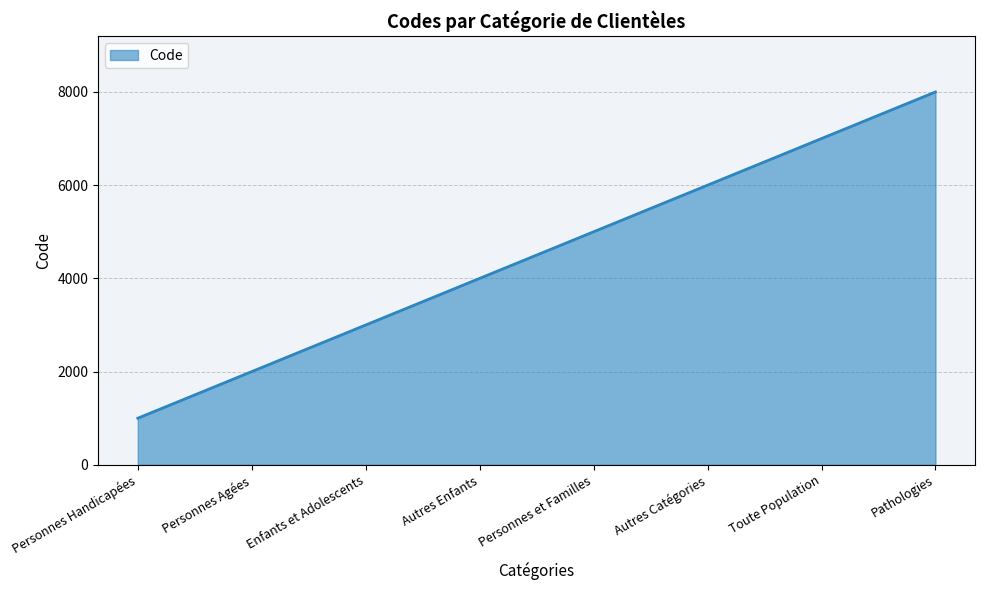

What is the change in value from Enfants et Adolescents to Pathologies?

+5000